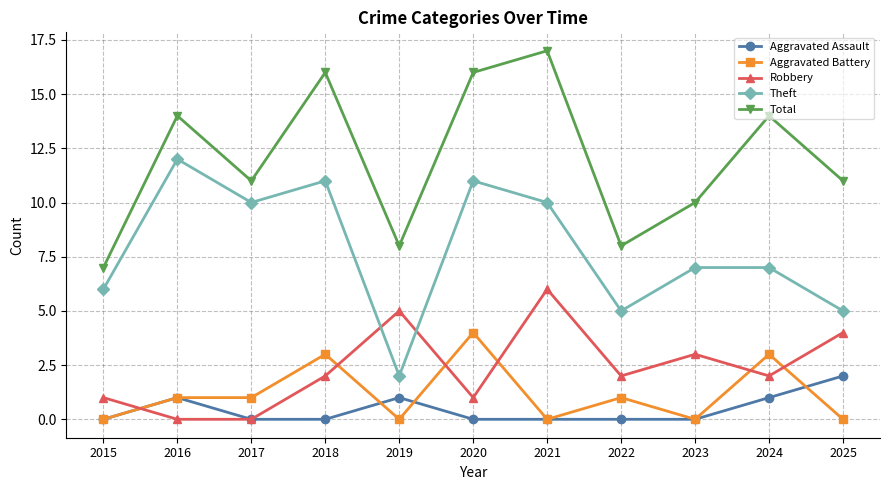

At how many categories does at least one series exceed 5?

11